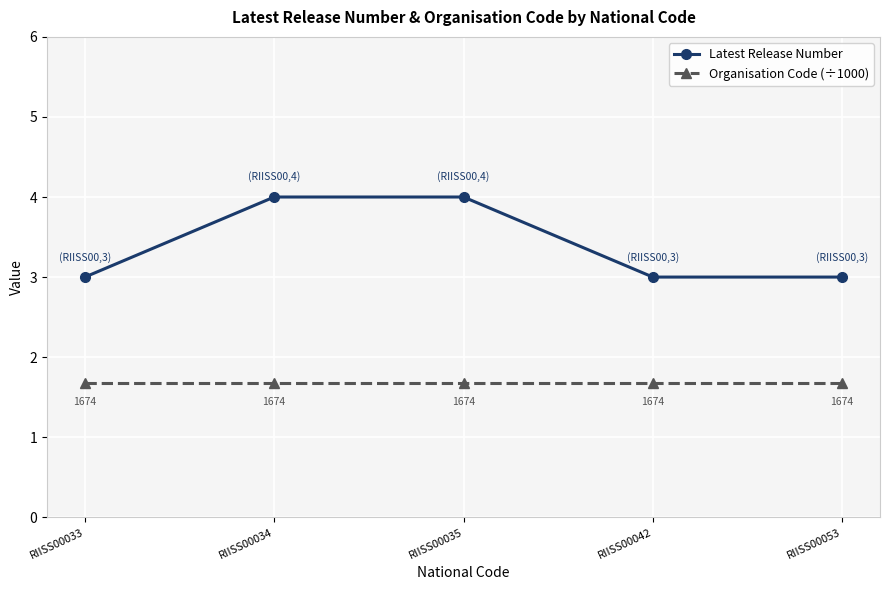

True or false: Latest Release Number has a value of 4.8 at RIISS00053.

False